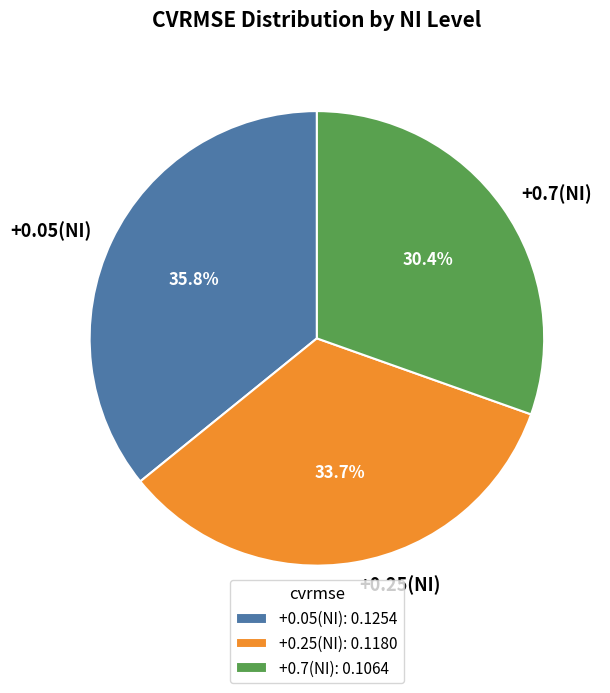

True or false: +0.7(NI) accounts for 30% of the total.

True